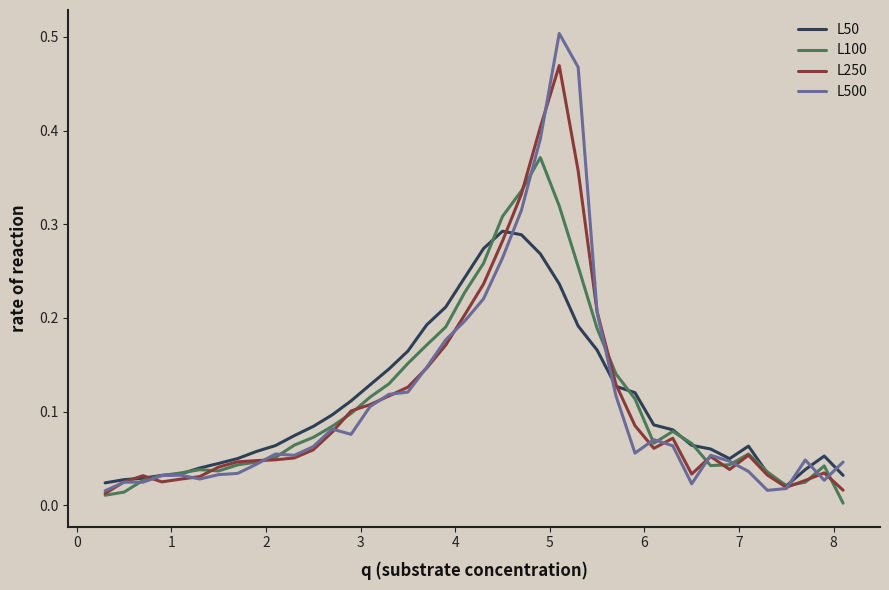

Rank the series by their maximum value, from highest to lowest.

L500, L250, L100, L50